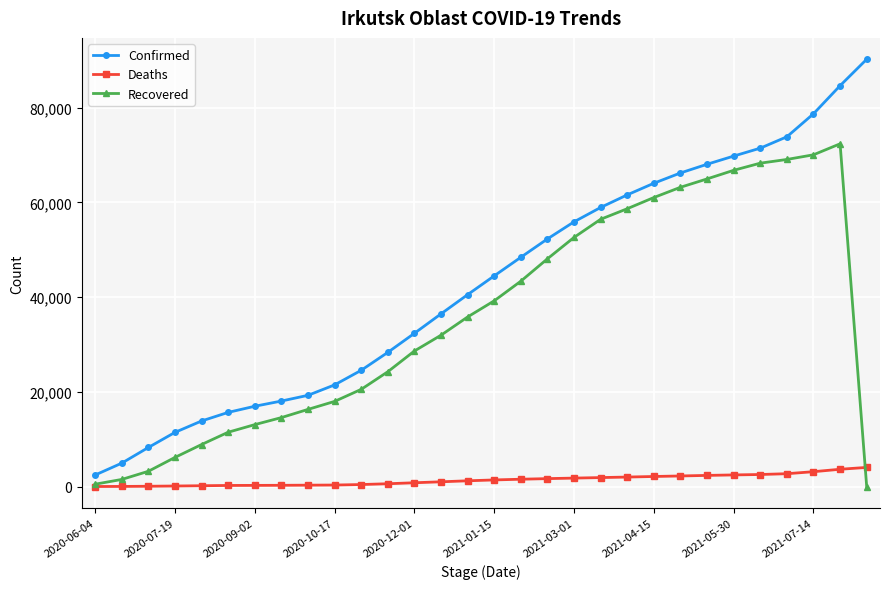

Which series has the largest total across all categories?

Confirmed